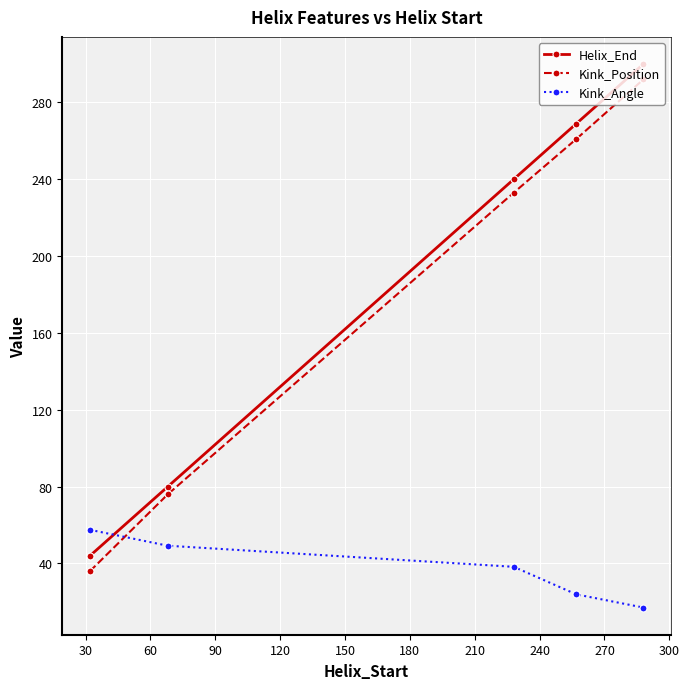

What is the average value of the Helix_End series?

186.6